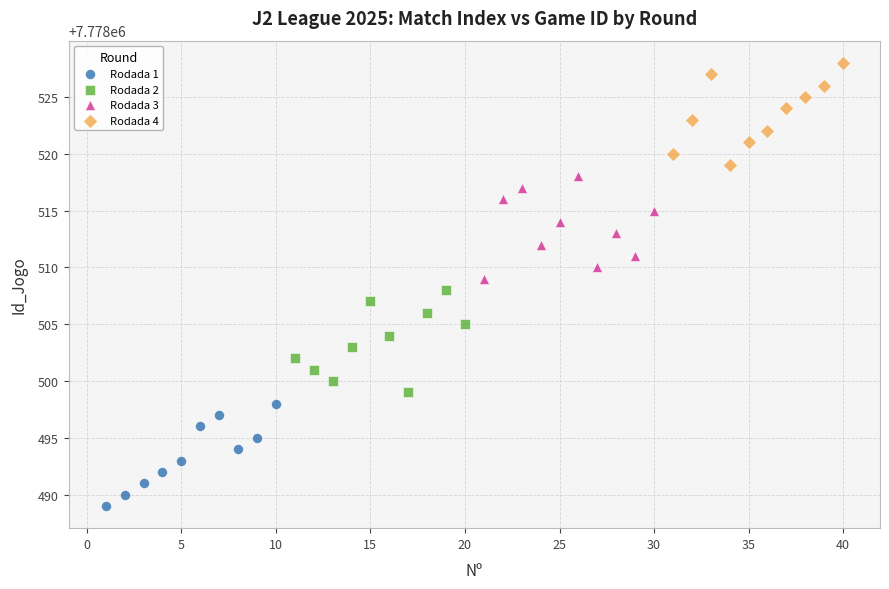

Which series reaches the maximum Y coordinate?

Rodada 4